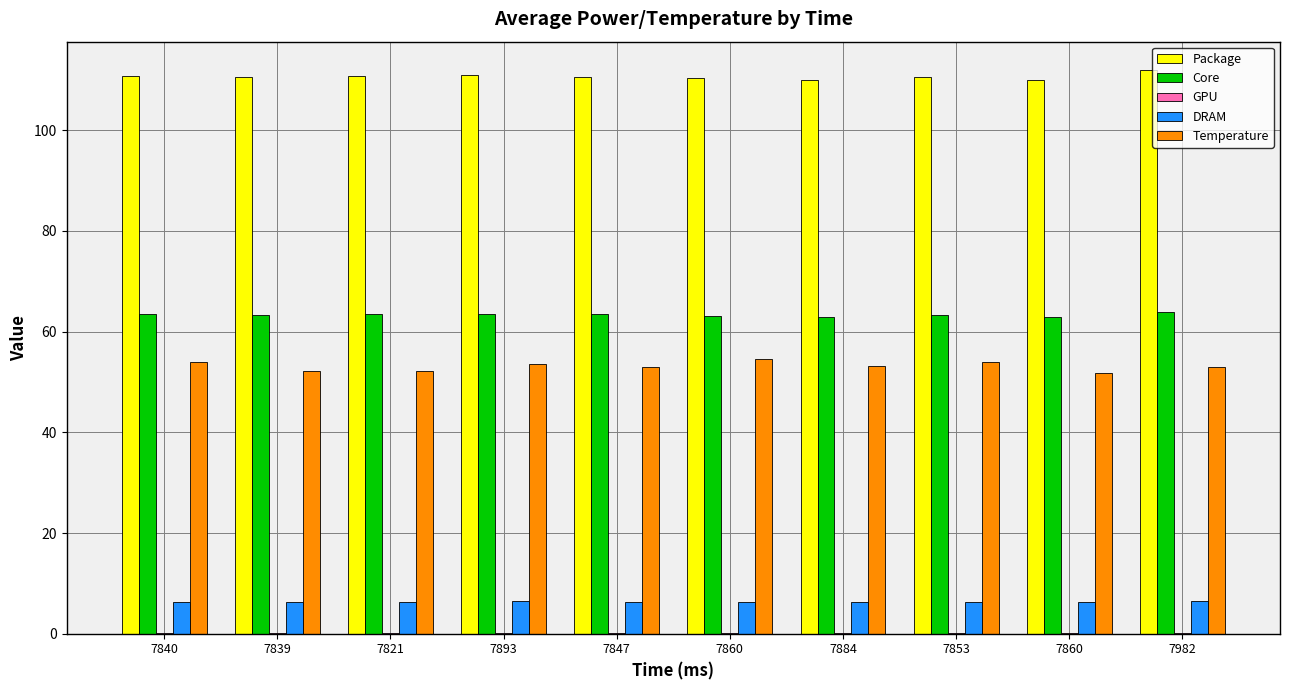

What is the label of the 4th bar from the right?

7884